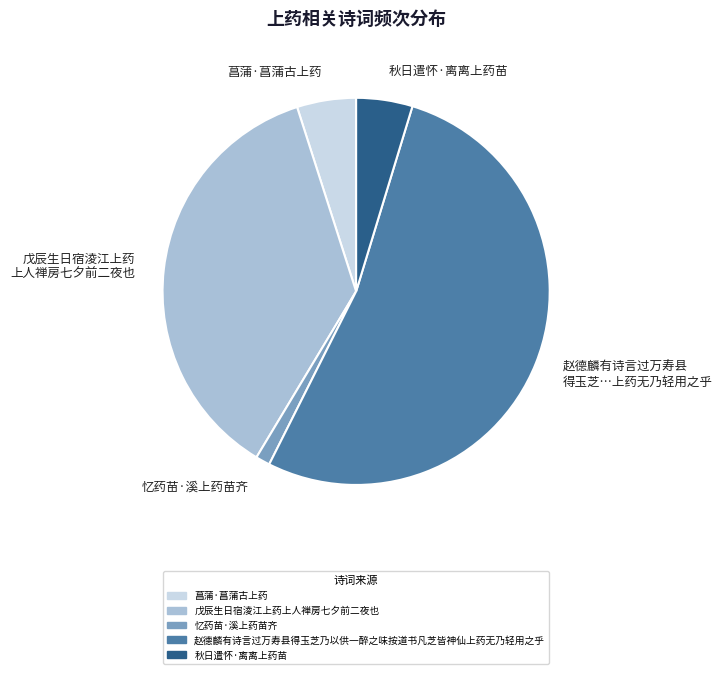

How many slices are in this pie chart?

5